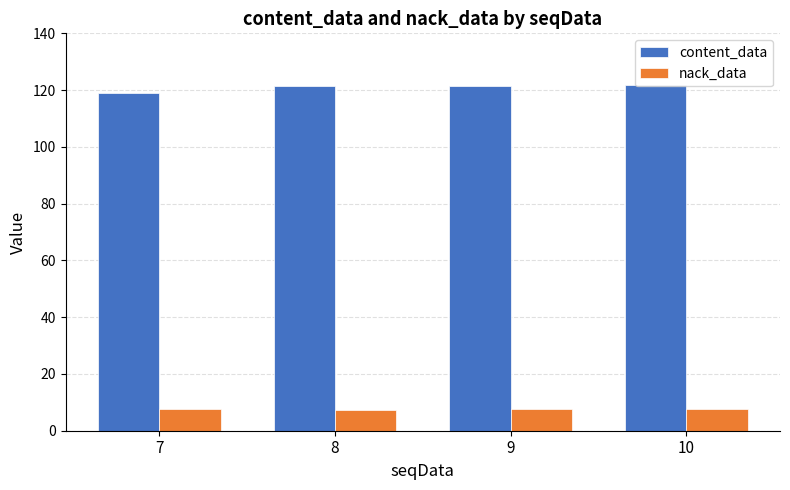

Count the number of categories in the chart.

4